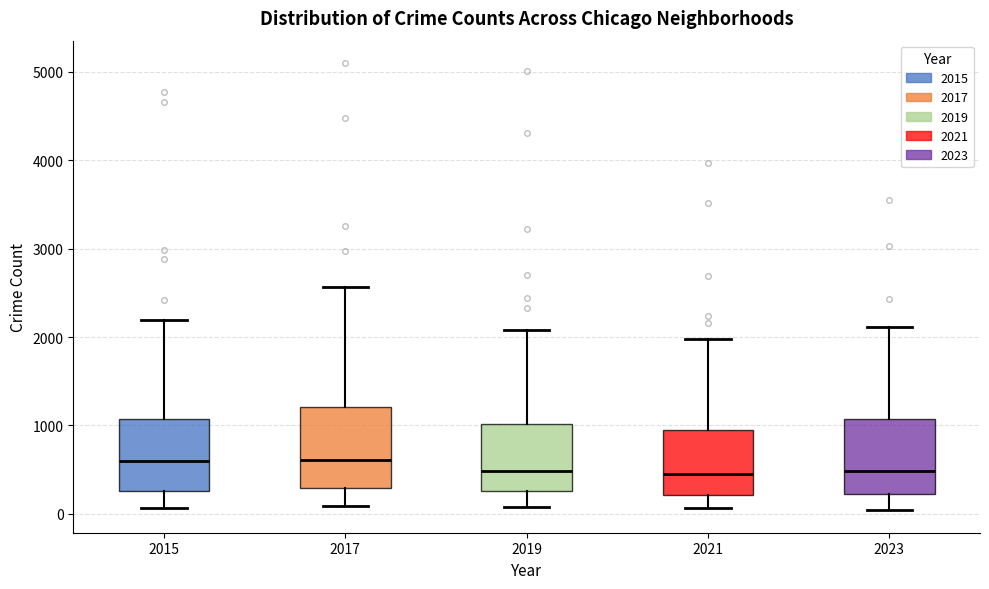

Where does the lower whisker of the box at x = 2017 end on the y-axis? The values are not printed on the chart, so give them approximately, as read against the axis.

100